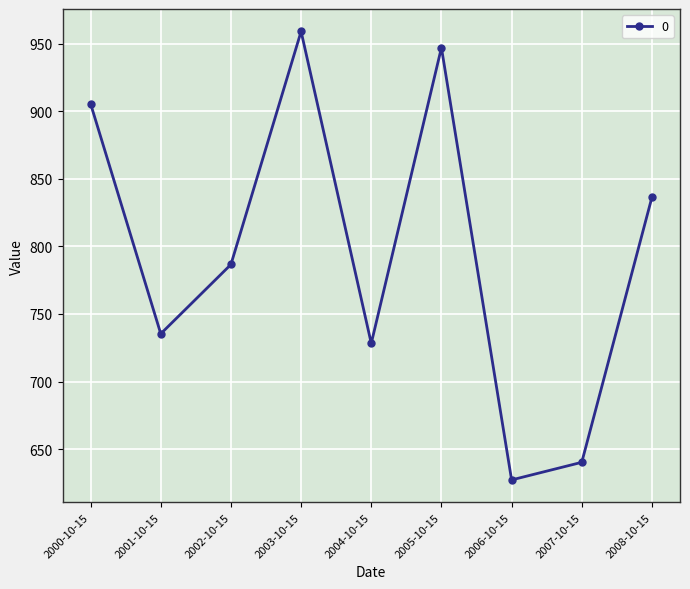

List the labels in order of value, smallest first.

2006-10-15, 2007-10-15, 2004-10-15, 2001-10-15, 2002-10-15, 2008-10-15, 2000-10-15, 2005-10-15, 2003-10-15